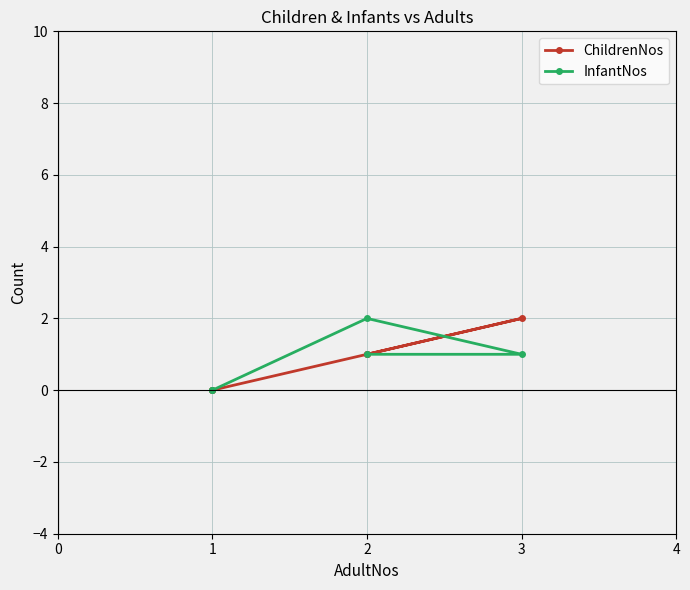

Is the value of ChildrenNos at 3 greater than the value of InfantNos at 2?

Yes